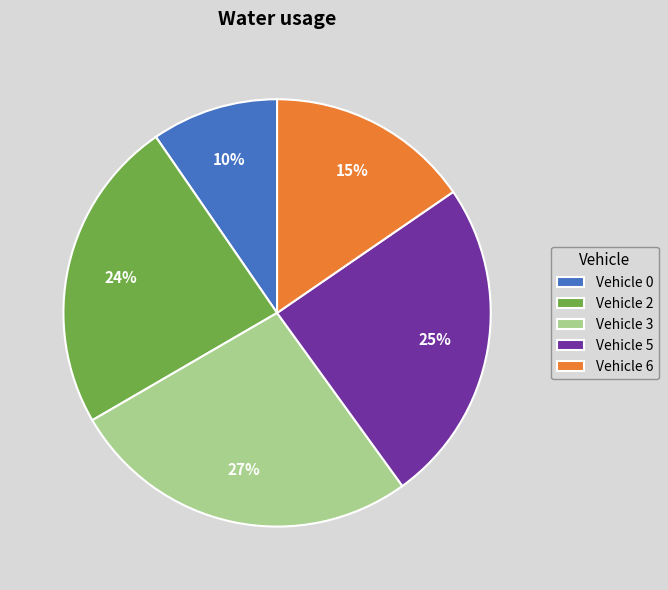

To the nearest percent, what is the combined percentage of Vehicle 6 and Vehicle 2?

39%